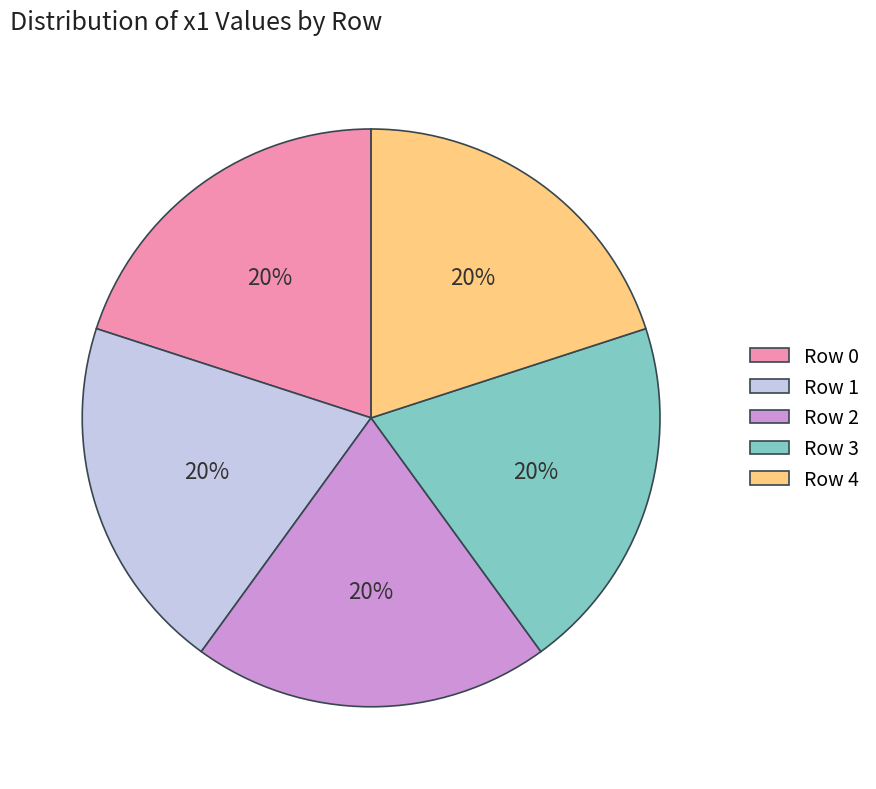

Is there any slice that represents more than half of the pie?

No